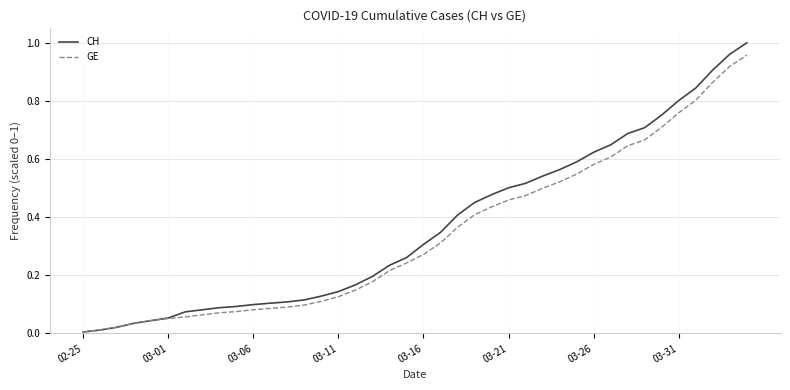

Which series has the widest spread of values?

CH